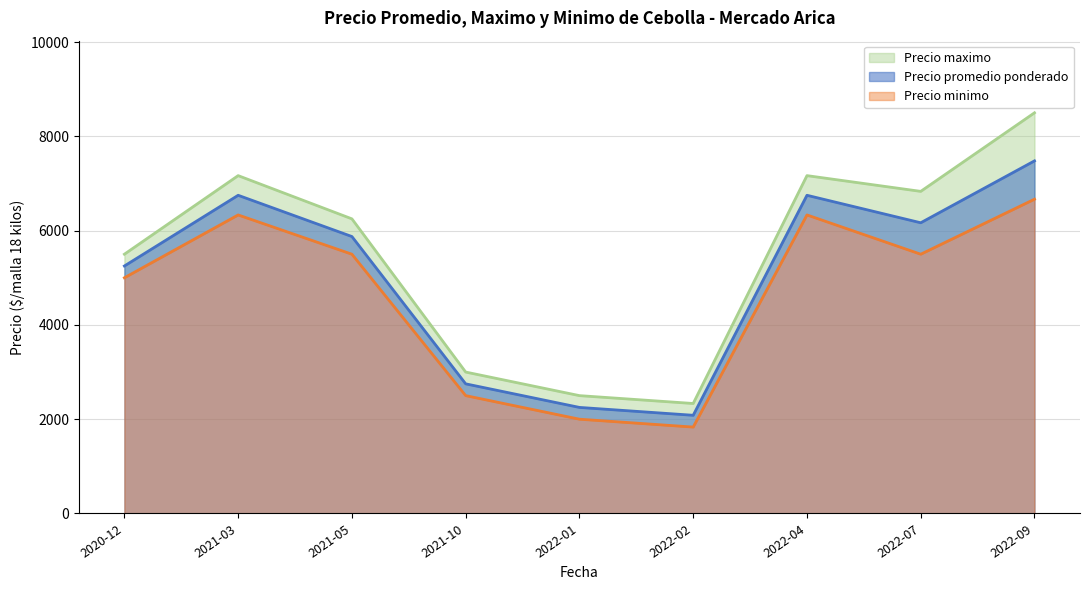

True or false: Precio maximo and Precio minimo intersect in this chart.

False